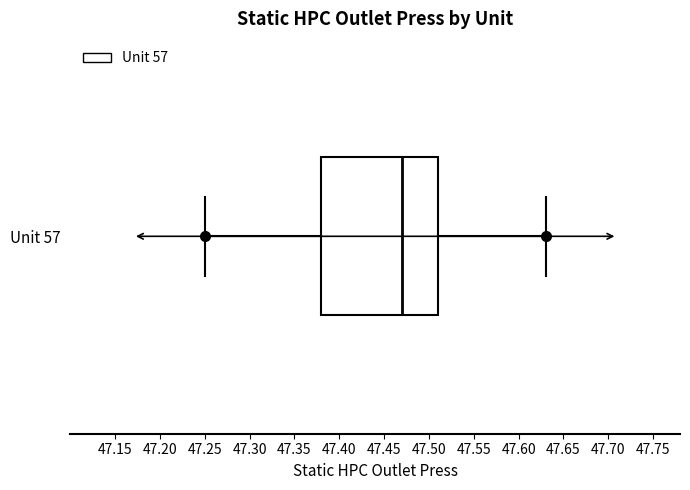

Read this box plot against the x-axis: the position of the median line, the range covered by the box, and the ends of both whiskers. The values are not printed on the chart, so give them approximately, as read against the axis.

median 47.47, box 47.38 to 47.51, whiskers 47.25 to 47.63